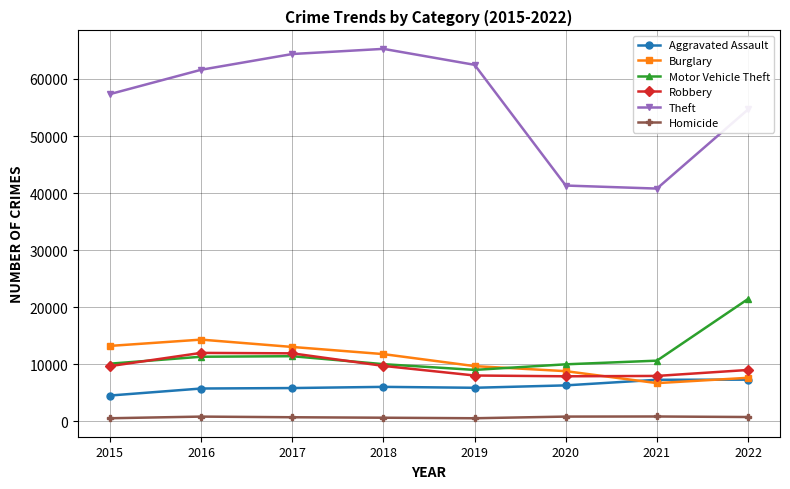

Is it true that Theft equals 72618 at 2020?

False